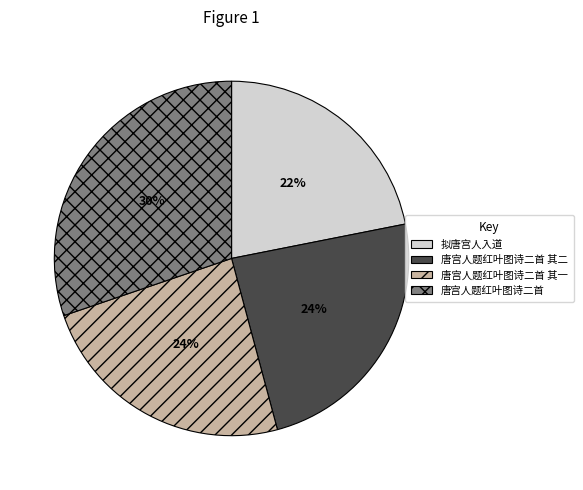

True or false: 唐宫人题红叶图诗二首 其二 accounts for 18% of the total.

False